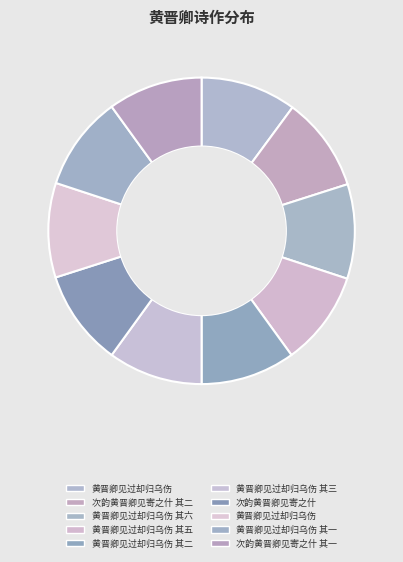

Count the number of slices in the pie.

10